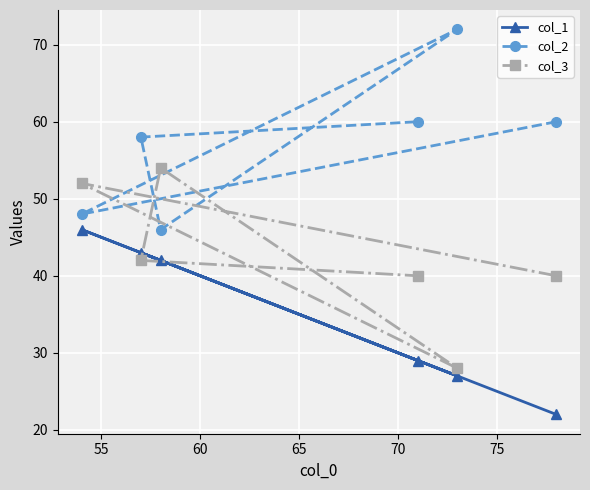

At how many categories does at least one series exceed 53?

5